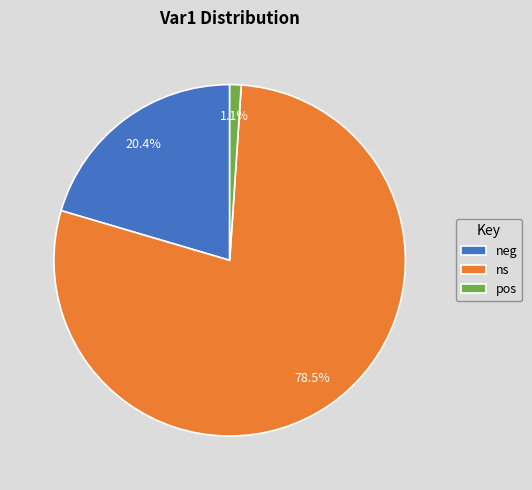

Which slice is the smallest?

pos